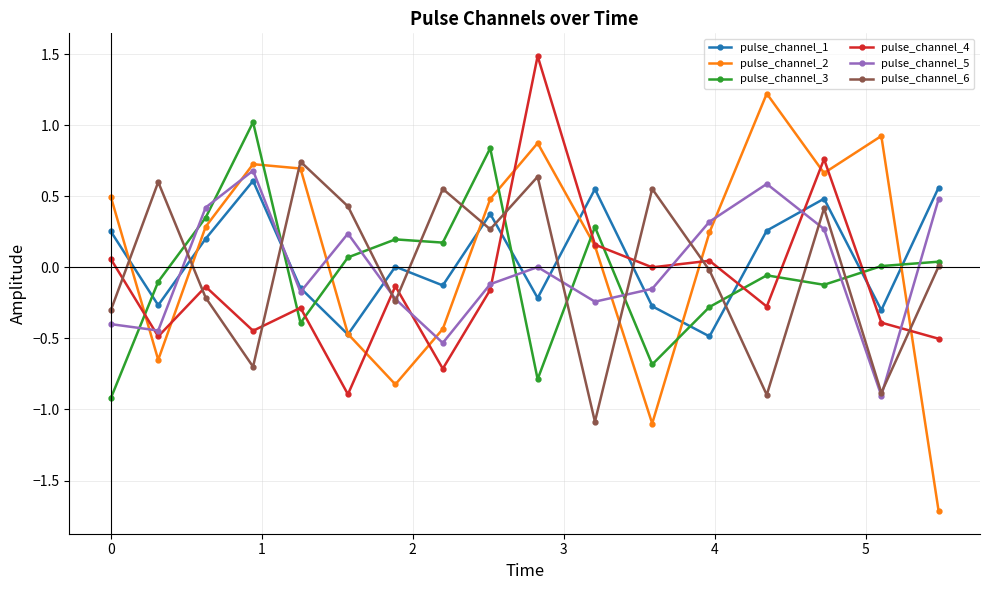

Does the chart display data point markers on the line(s)?

Yes